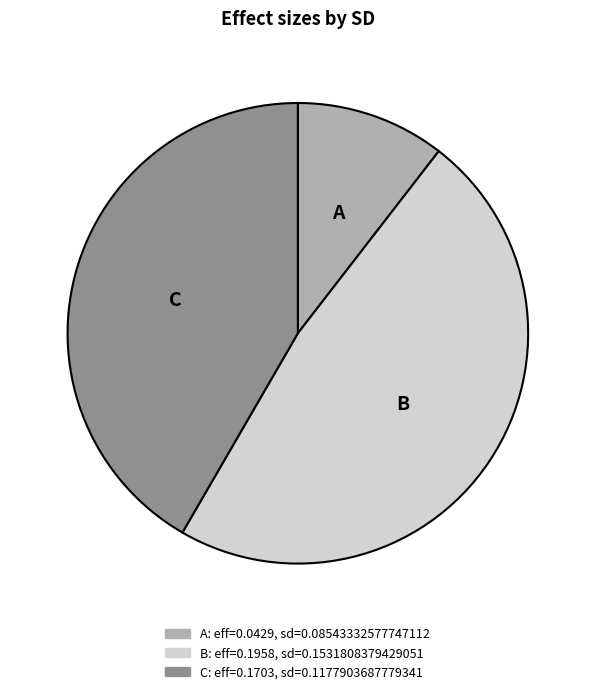

Is the sum of C and B greater than half?

Yes